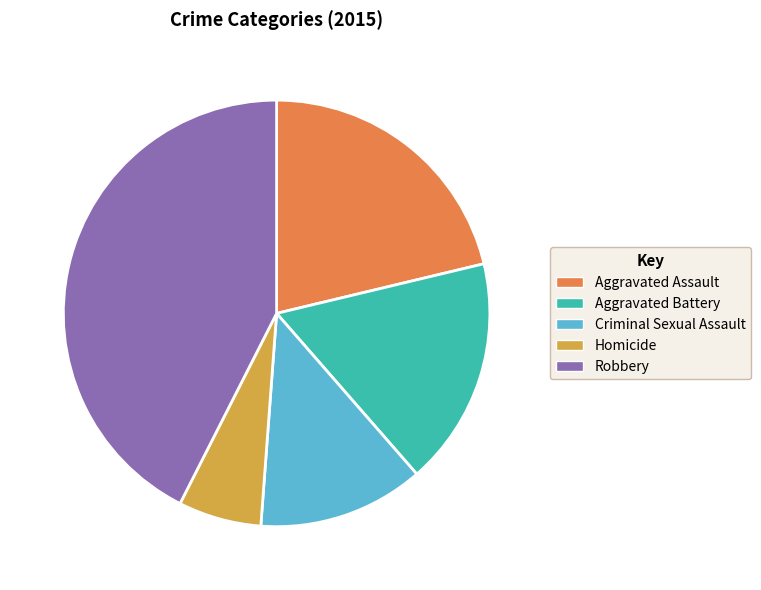

Is it true that Aggravated Assault is 21% of the pie?

True